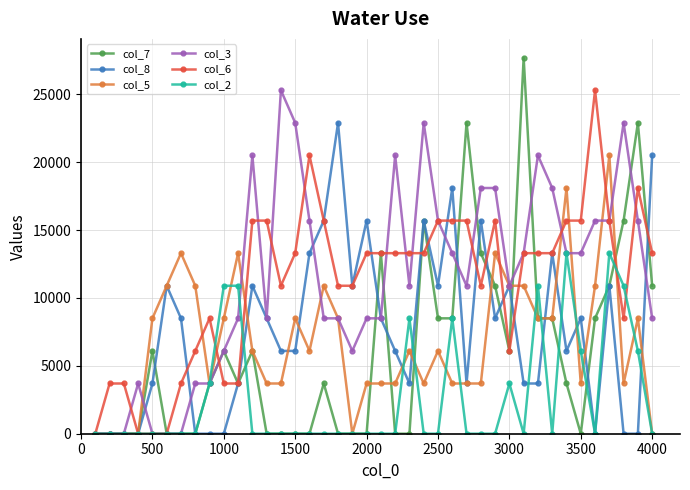

What is the value of the col_2 point at the 34th from the left?

13300